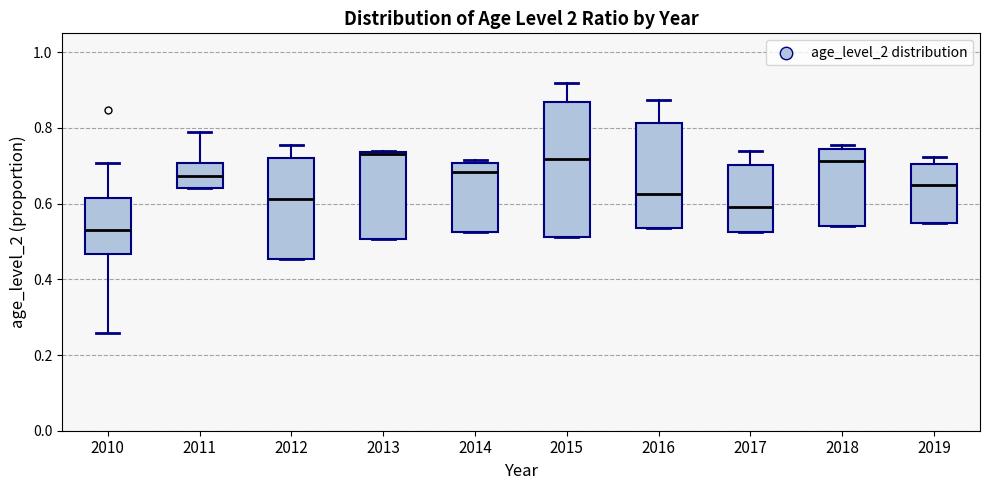

Comparing the boxes themselves (not the whiskers), which one is the tallest?

2015